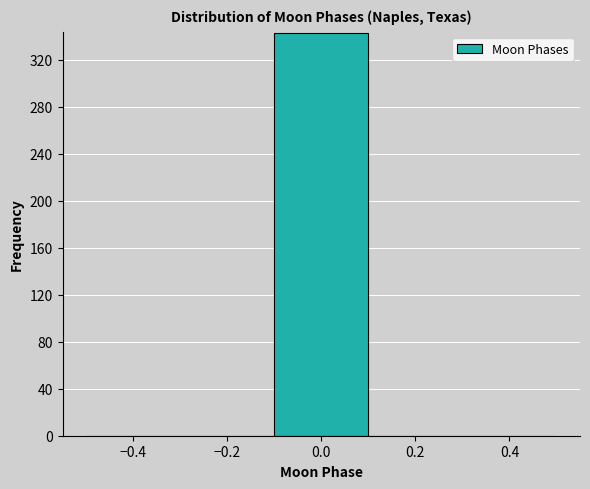

Reading left to right, list every bar in this chart as the range it spans on the x-axis followed by its height. The values are not printed on the chart, so give them approximately, as read against the axis.

-0.5 to -0.3: 0
-0.3 to -0.1: 0
-0.1 to 0.1: 345
0.1 to 0.3: 0
0.3 to 0.5: 0